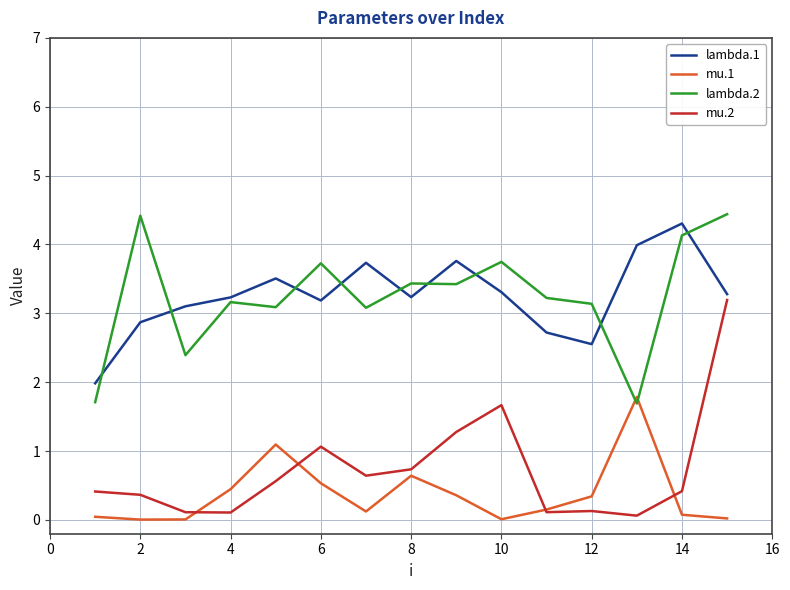

What is the greatest value displayed?

4.4